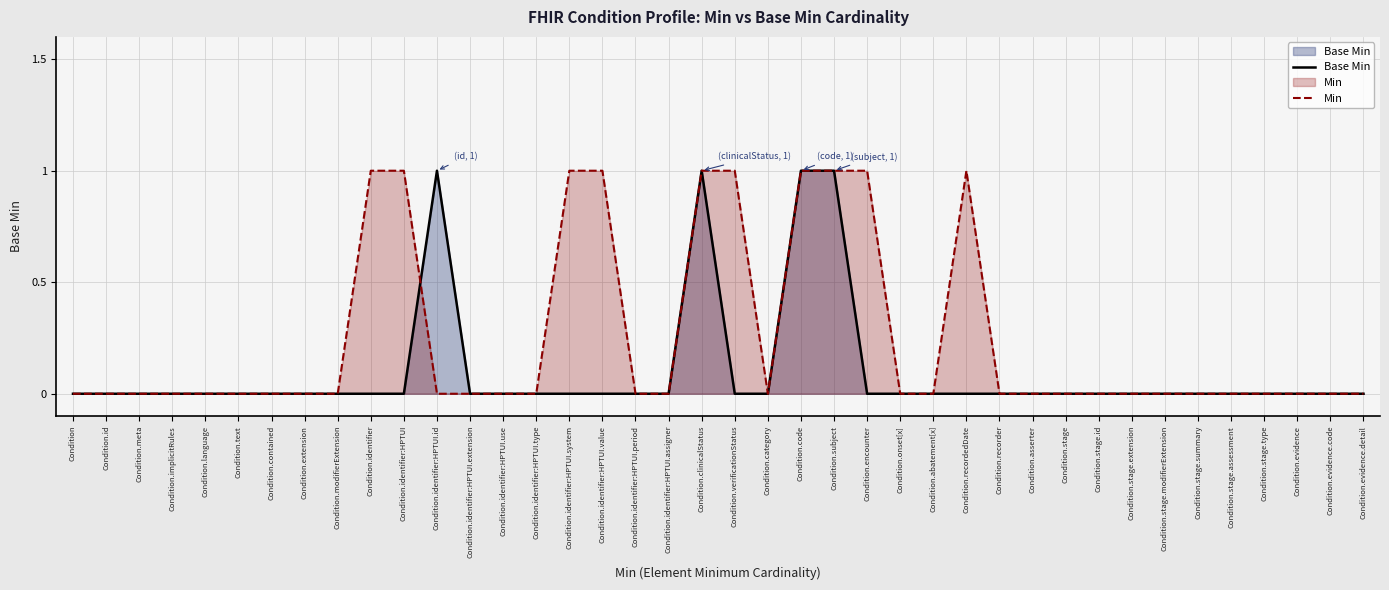

What are all the series names shown in the legend?

Base Min, Min